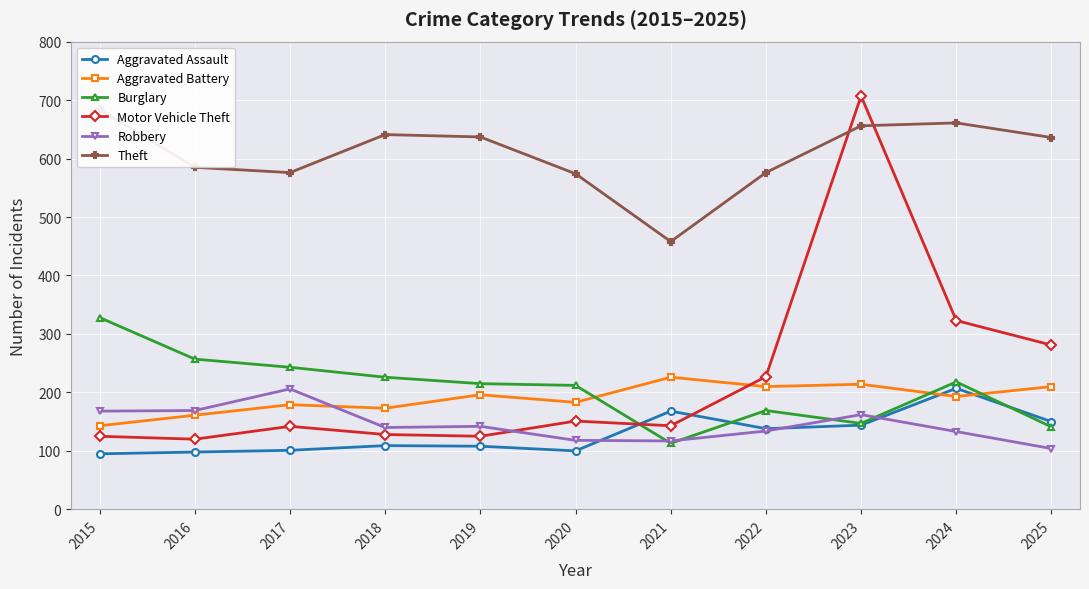

True or false: Aggravated Battery and Theft cross at least once.

False